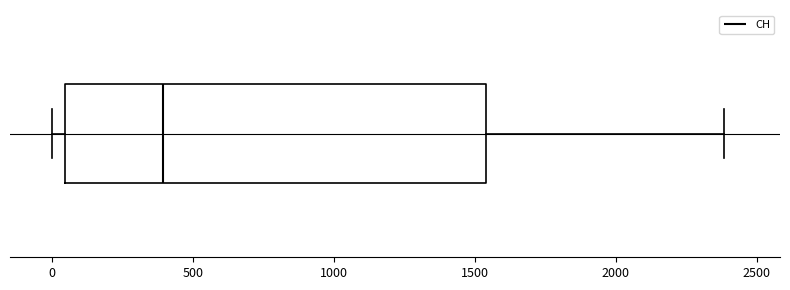

Where is the right edge of the box on the x-axis? The values are not printed on the chart, so give them approximately, as read against the axis.

1550